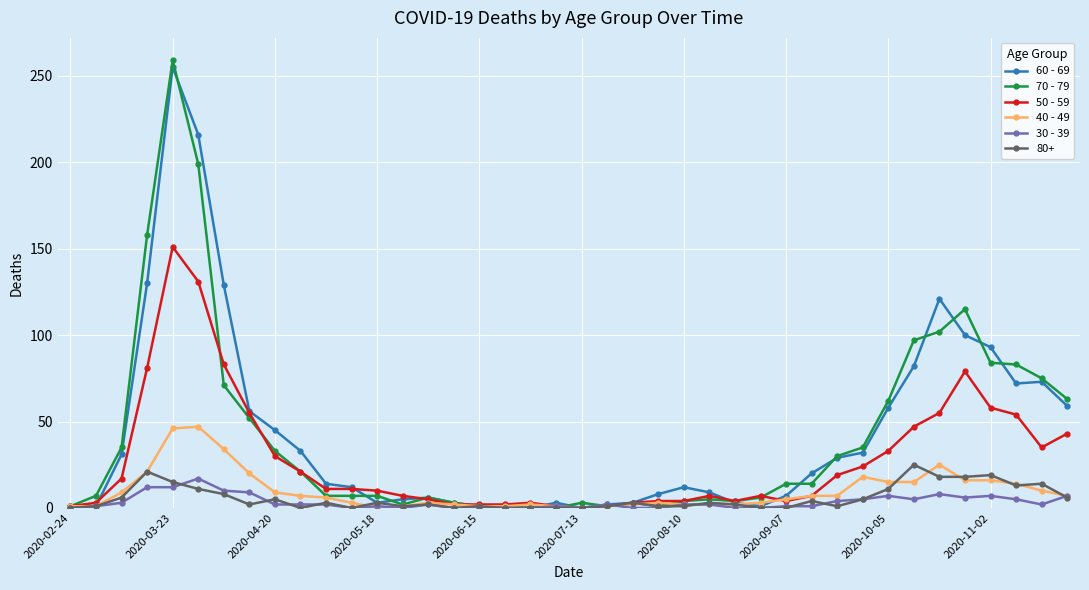

True or false: 30 - 39 has more than 1 interior local peaks.

True